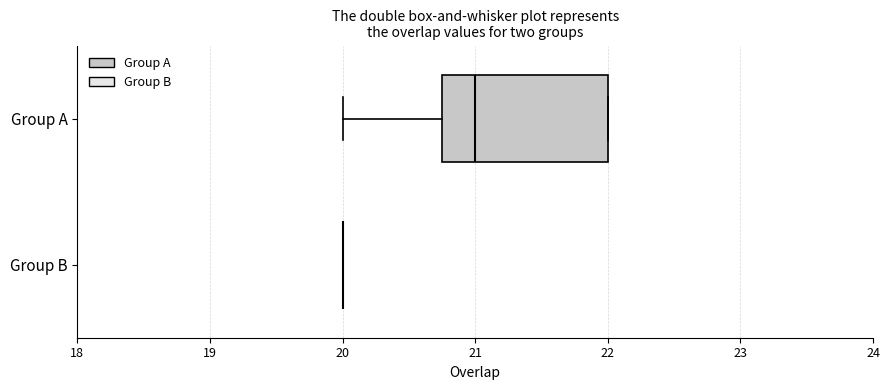

Comparing the boxes themselves (not the whiskers), which one is the widest?

Group A